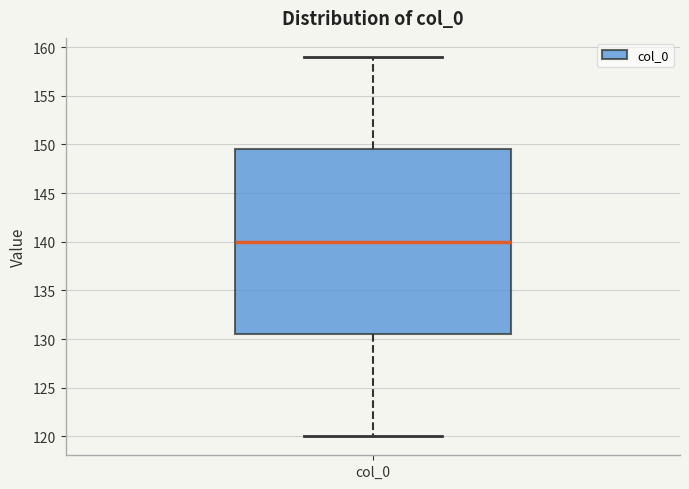

Transcribe this box plot: give where the median line is, the range the box spans, and where the two whiskers end, as read against the y-axis. The values are not printed on the chart, so give them approximately, as read against the axis.

median 140.0, box 130.5 to 149.5, whiskers 120.0 to 159.0